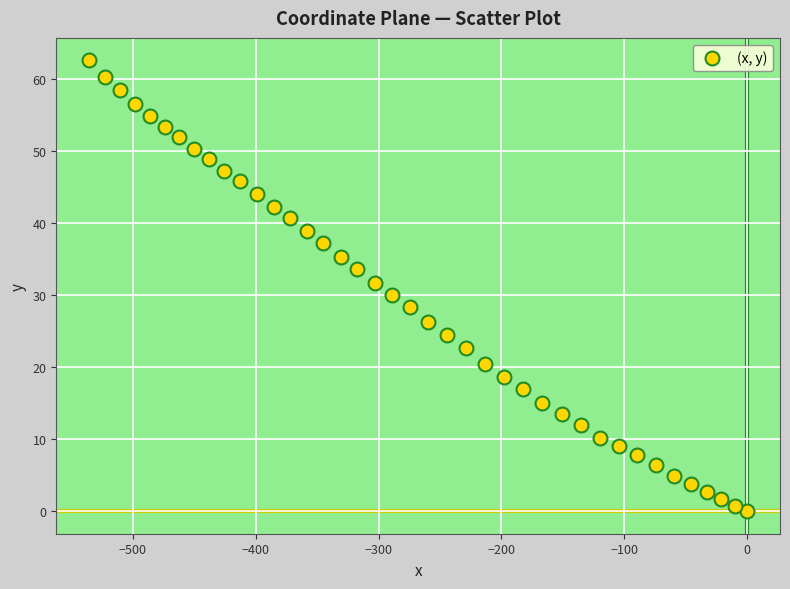

What is the range of Y values (max minus min)?

62.6